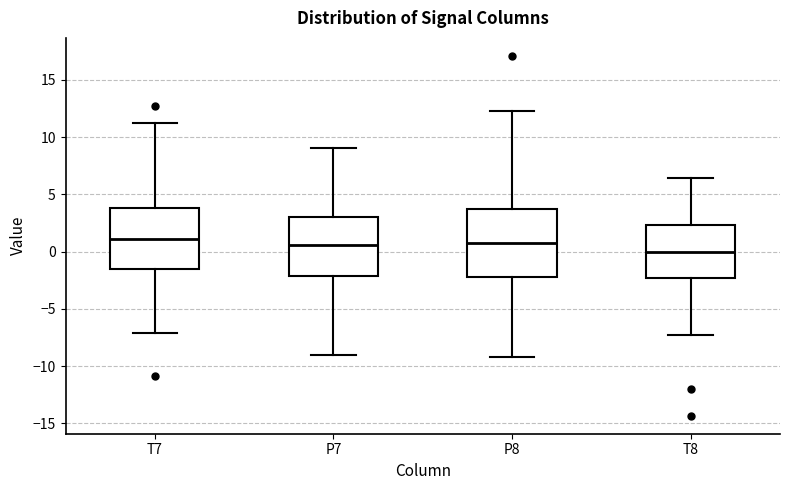

Where is the upper edge of the box for P7 on the y-axis? The values are not printed on the chart, so give them approximately, as read against the axis.

3.0